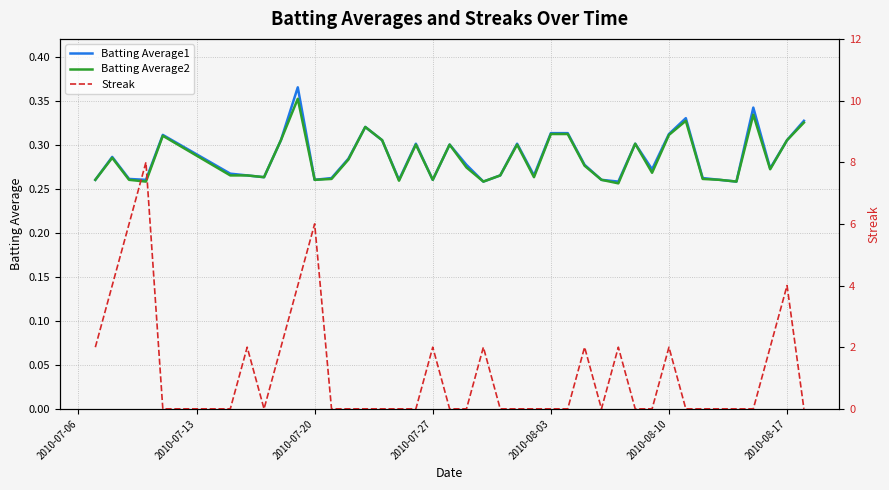

In Streak, how many points are higher than both neighbors (excluding endpoints)?

9